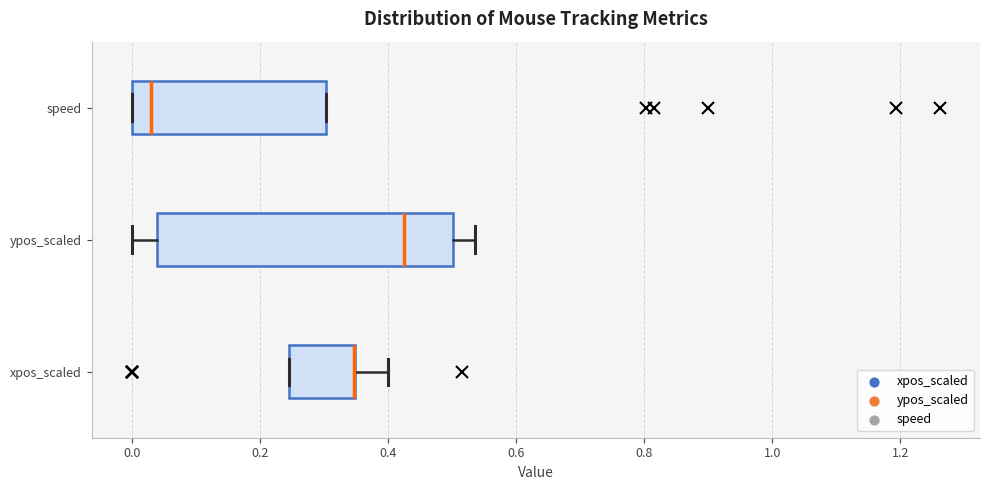

Reading bottom to top, read every box against the x-axis: the position of its median line, the range the box covers, and the ends of its whiskers. The values are not printed on the chart, so give them approximately, as read against the axis.

xpos_scaled: median 0.34 (drawn on the box's right edge), box 0.24 to 0.34, whiskers 0.24 to 0.40
ypos_scaled: median 0.42, box 0.04 to 0.50, whiskers 0.00 to 0.54
speed: median 0.02, box 0.00 to 0.30, whiskers 0.00 to 0.30